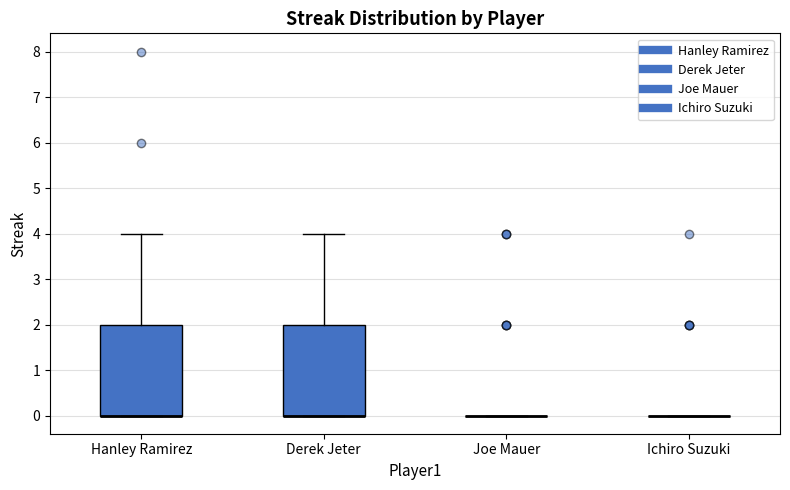

Reading left to right, transcribe this box plot: for each box, give where its median line is, the range the box spans, and where its two whiskers end, as read against the y-axis. The values are not printed on the chart, so give them approximately, as read against the axis.

Hanley Ramirez: median 0 (drawn on the box's lower edge), box 0 to 2, whiskers 0 to 4
Derek Jeter: median 0 (drawn on the box's lower edge), box 0 to 2, whiskers 0 to 4
Joe Mauer: box collapsed to a line at 0, whiskers 0 to 0
Ichiro Suzuki: box collapsed to a line at 0, whiskers 0 to 0